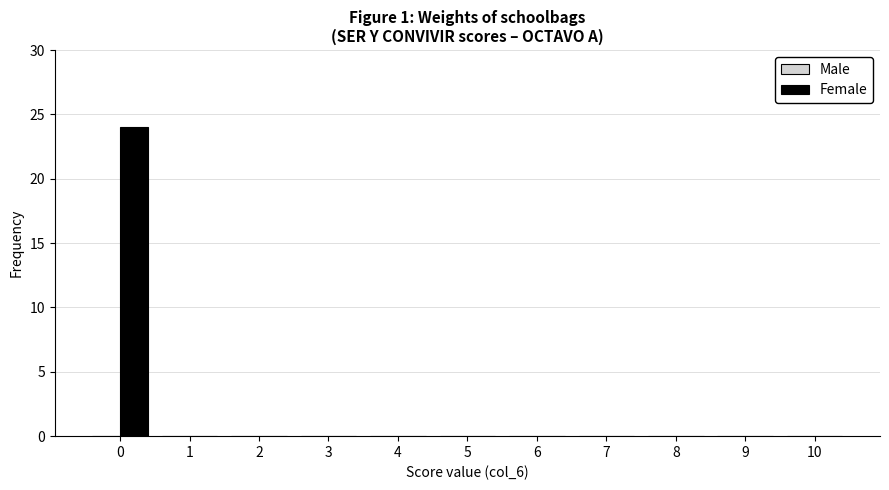

Reading left to right, list all the values displayed in this chart.

0=24	1=0	2=0	3=0	4=0	5=0	6=0	7=0	8=0	9=0	10=0